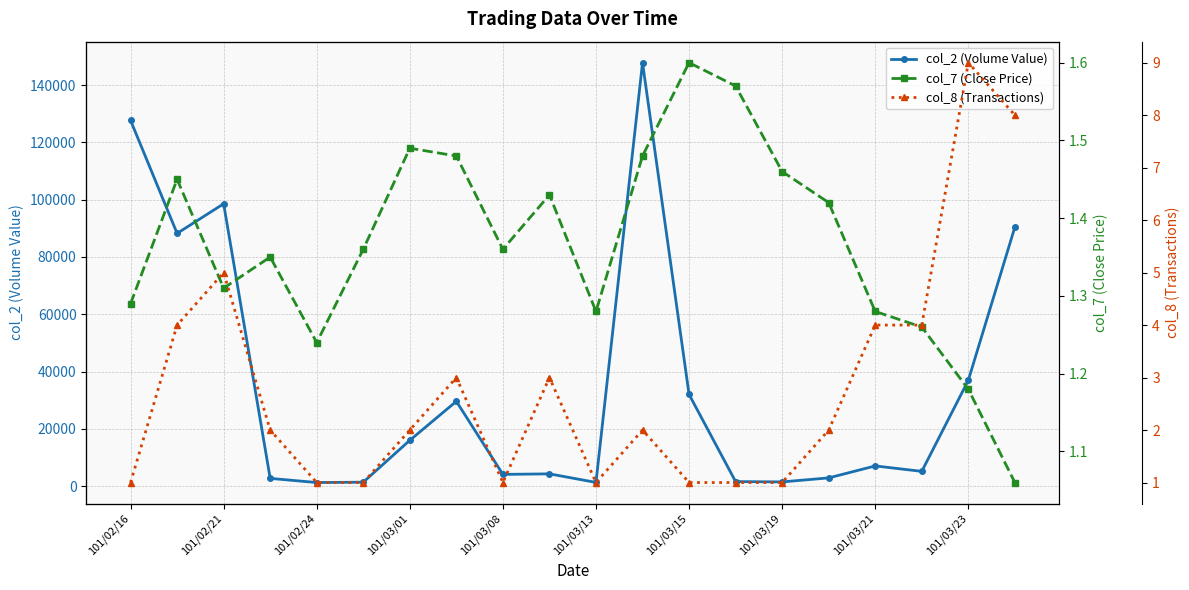

How many series are shown in this chart?

3